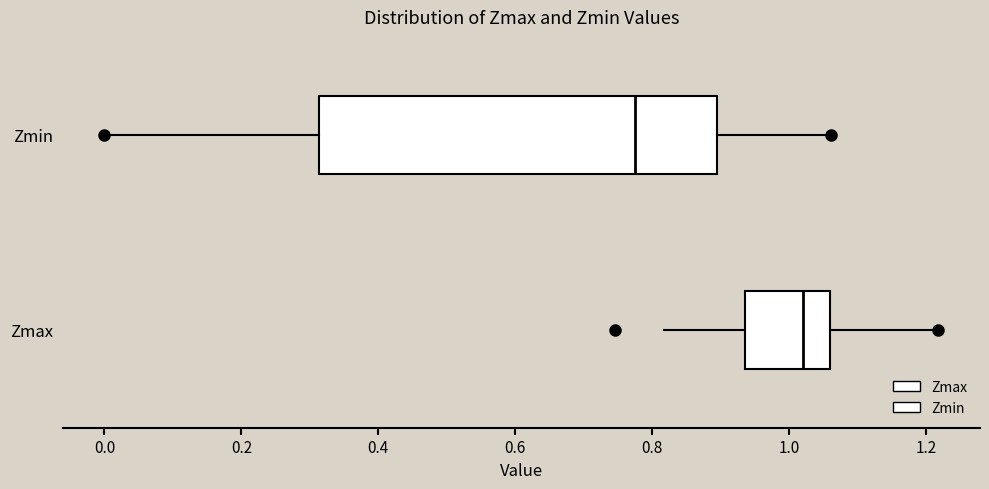

Where does the right whisker of the box for Zmin end on the x-axis? The values are not printed on the chart, so give them approximately, as read against the axis.

1.06